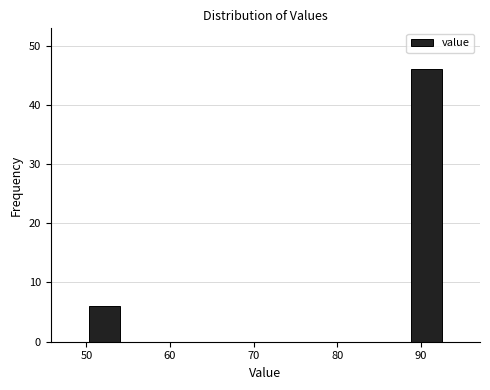

Reading left to right, transcribe this chart: for each bar, give the range it covers on the x-axis and its height. Neither the bar edges nor the heights are printed on the chart, so give them approximately, as read against the axes.

50 to 54: 6
54 to 59: 0
59 to 63: 0
63 to 67: 0
67 to 71: 0
71 to 76: 0
76 to 80: 0
80 to 84: 0
84 to 89: 0
89 to 93: 46